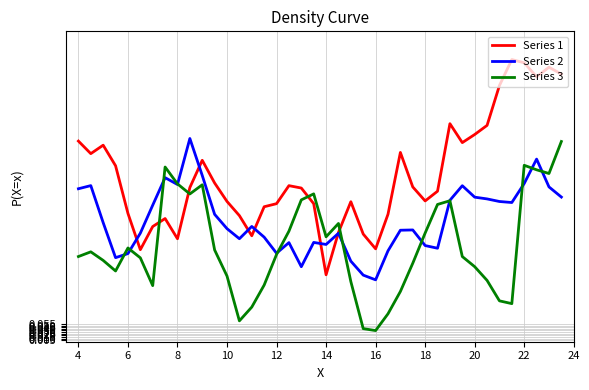

True or false: Series 1 and Series 3 cross at least once.

True